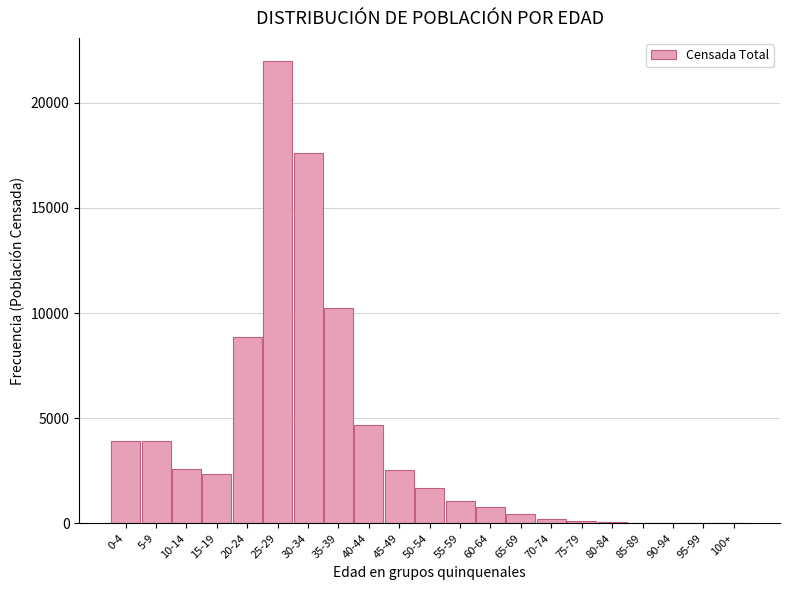

At which label is the value closest to 10993?

35-39